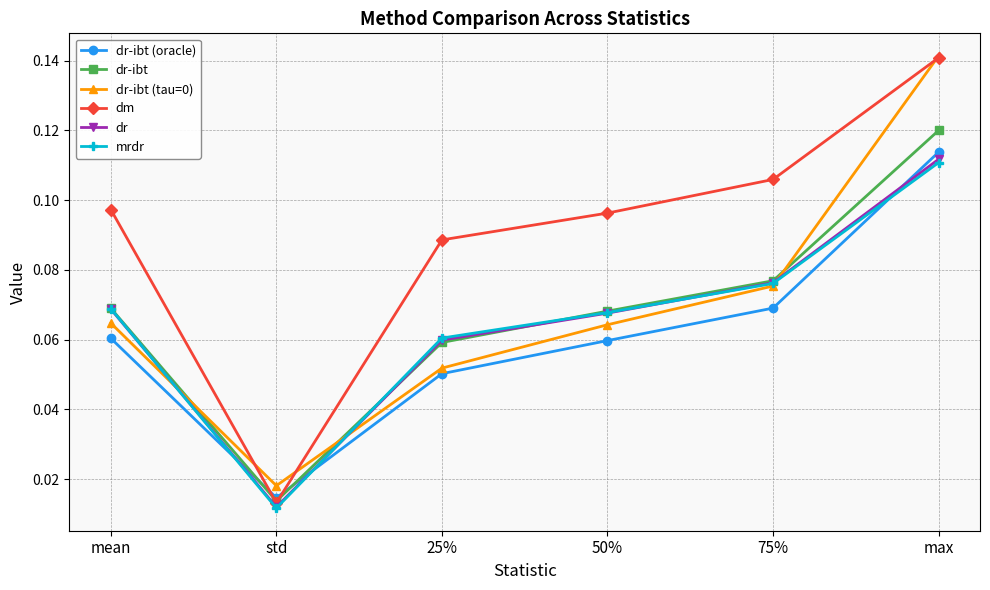

Is it true that dm equals 0.0 at mean?

False